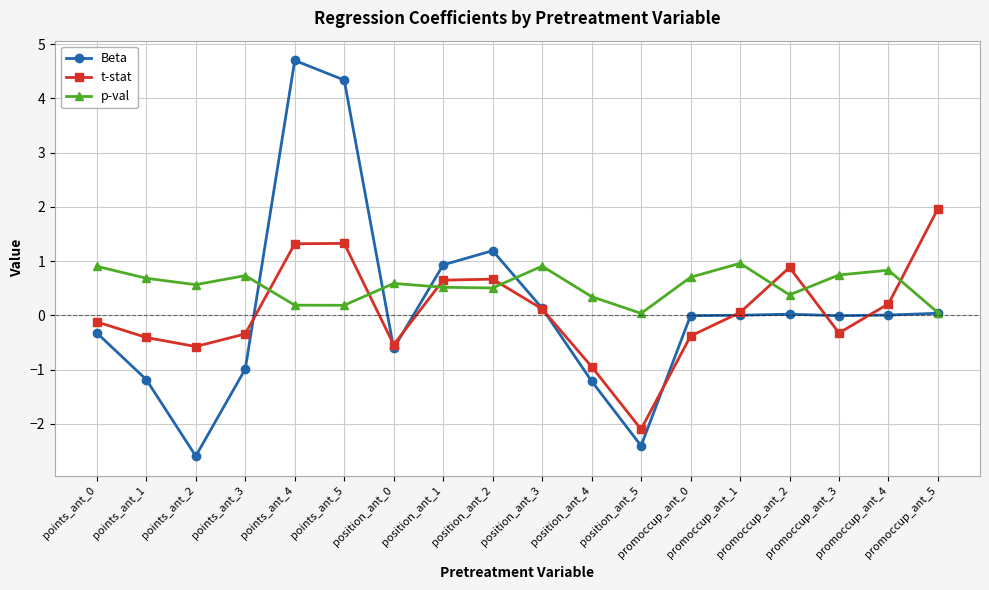

Which category has the highest value in the Beta series?

points_ant_4